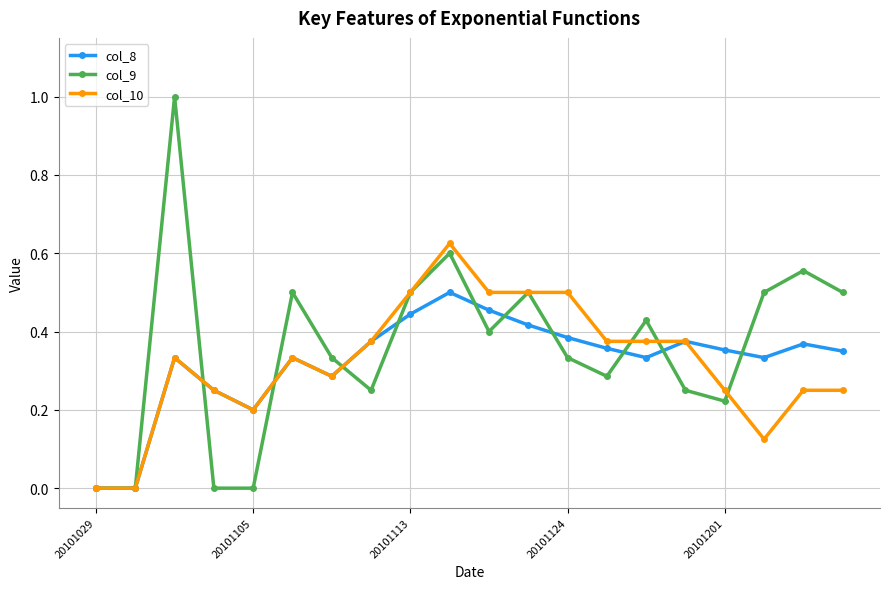

What is the highest value of the col_9 series?

1.0